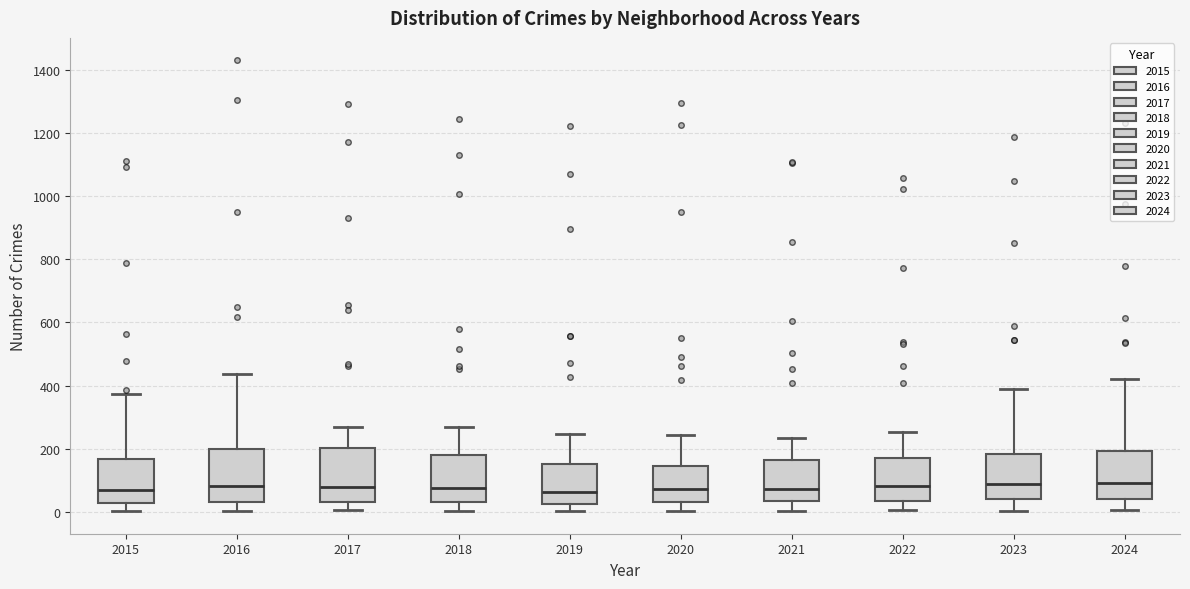

Reading left to right, read every box against the y-axis: the position of its median line, the range the box covers, and the ends of its whiskers. The values are not printed on the chart, so give them approximately, as read against the axis.

2015: median 80, box 20 to 160, whiskers 0 to 380
2016: median 80, box 40 to 200, whiskers 0 to 440
2017: median 80, box 40 to 200, whiskers 0 to 260
2018: median 80, box 40 to 180, whiskers 0 to 280
2019: median 60, box 20 to 160, whiskers 0 to 240
2020: median 80, box 40 to 140, whiskers 0 to 240
2021: median 80, box 40 to 160, whiskers 0 to 240
2022: median 80, box 40 to 180, whiskers 0 to 260
2023: median 80, box 40 to 180, whiskers 0 to 400
2024: median 100, box 40 to 200, whiskers 0 to 420